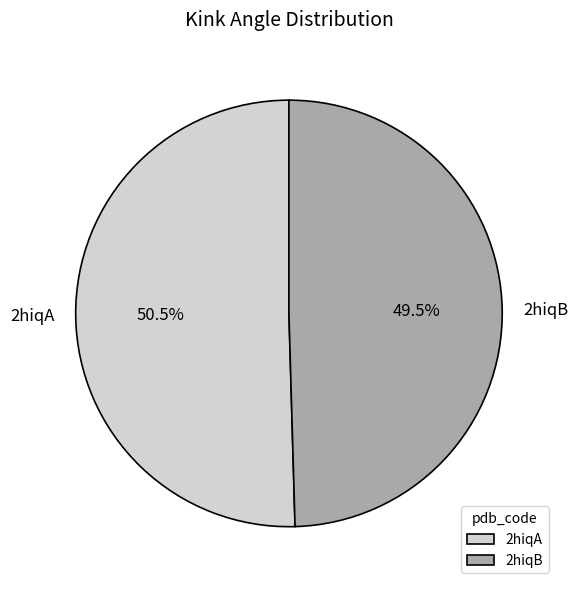

Is it true that 2hiqA is 40% of the pie?

False